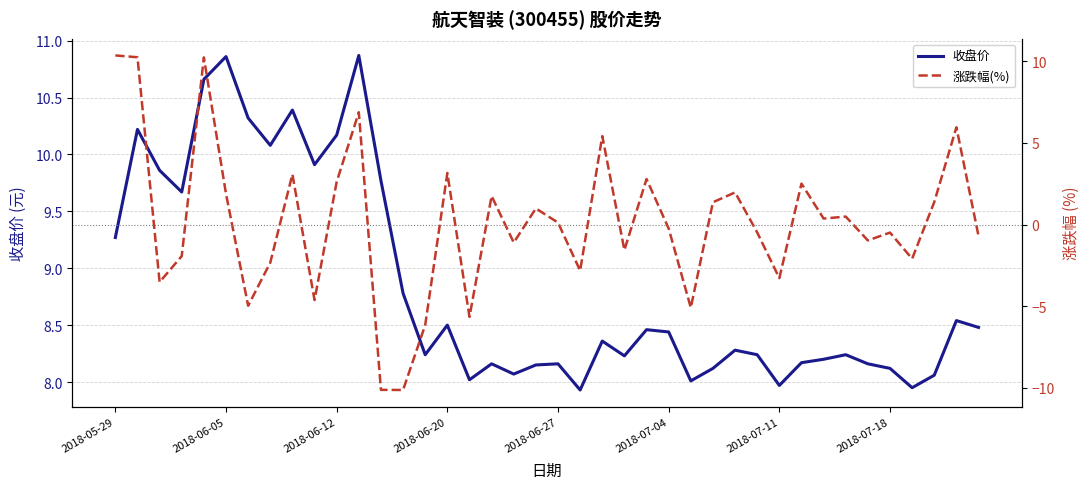

List the series in order of their overall mean, highest first.

收盘价, 涨跌幅(%)